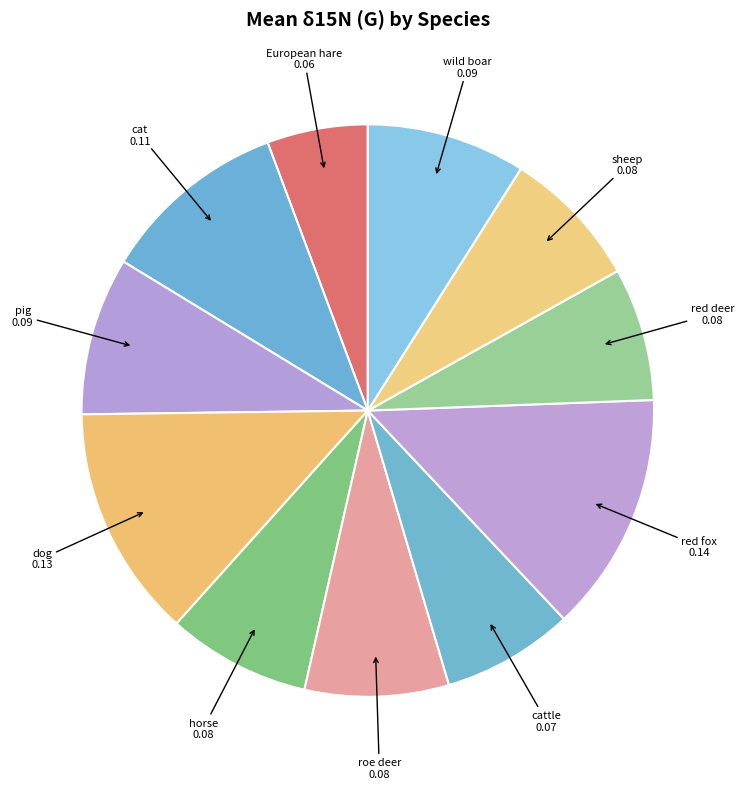

Do pig and horse together represent more than half of the pie?

No